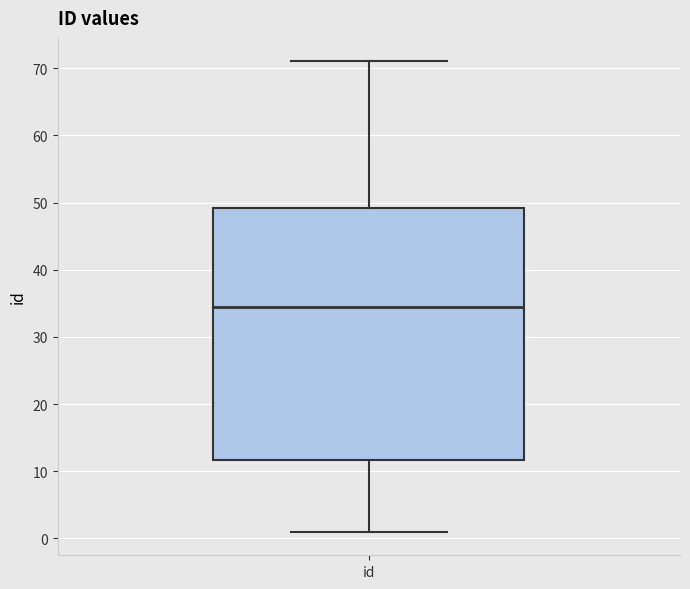

Read this box plot against the y-axis: the position of the median line, the range covered by the box, and the ends of both whiskers. The values are not printed on the chart, so give them approximately, as read against the axis.

median 35, box 12 to 49, whiskers 1 to 71